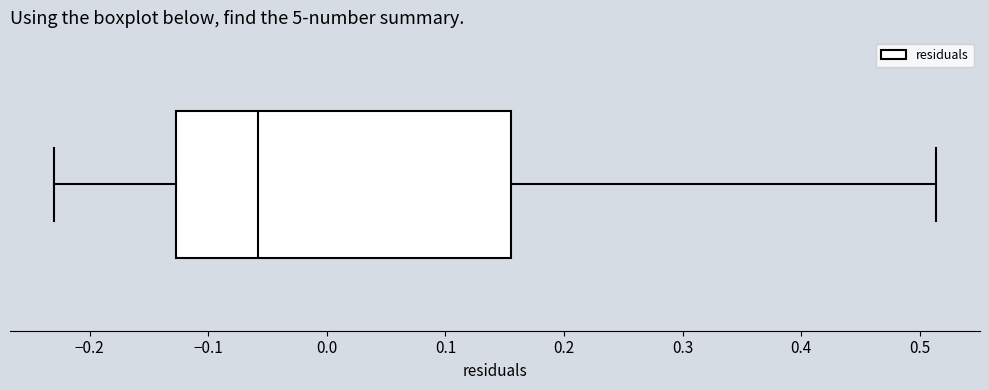

Read this box plot against the x-axis: the position of the median line, the range covered by the box, and the ends of both whiskers. The values are not printed on the chart, so give them approximately, as read against the axis.

median -0.06, box -0.13 to 0.16, whiskers -0.23 to 0.51